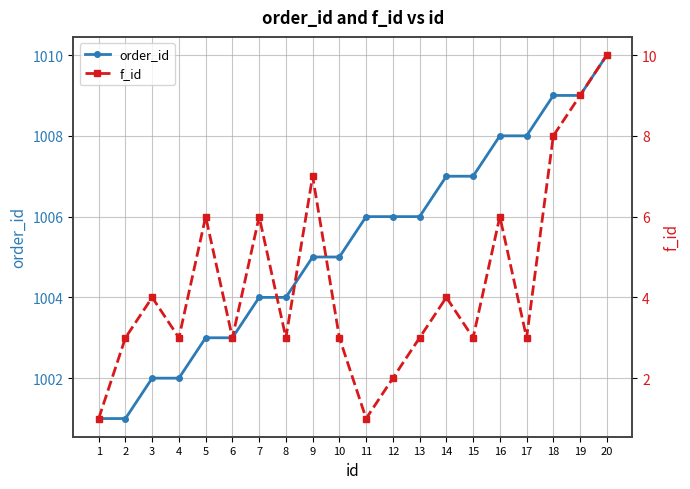

Where does the order_id series first go above 1006?

14